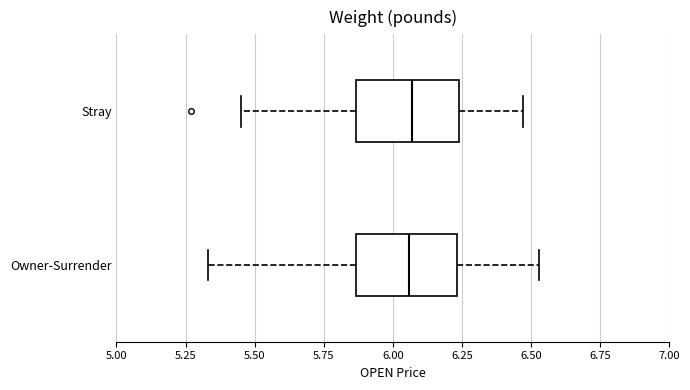

Reading bottom to top, transcribe this box plot: for each box, give where its median line is, the range the box spans, and where its two whiskers end, as read against the x-axis. The values are not printed on the chart, so give them approximately, as read against the axis.

Owner-Surrender: median 6.05, box 5.85 to 6.25, whiskers 5.35 to 6.55
Stray: median 6.05, box 5.85 to 6.25, whiskers 5.45 to 6.45